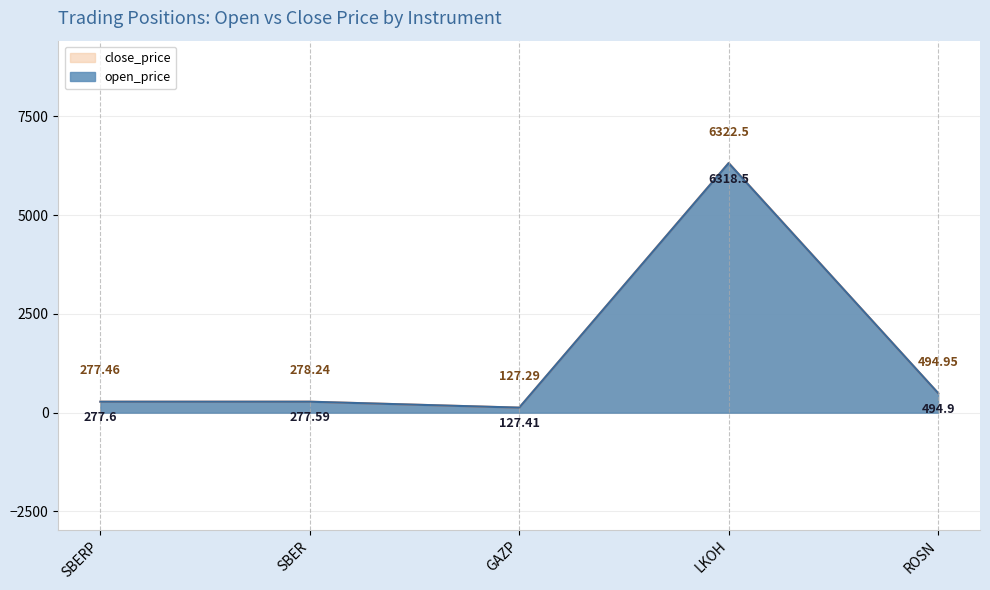

What are all the series names shown in the legend?

close_price, open_price